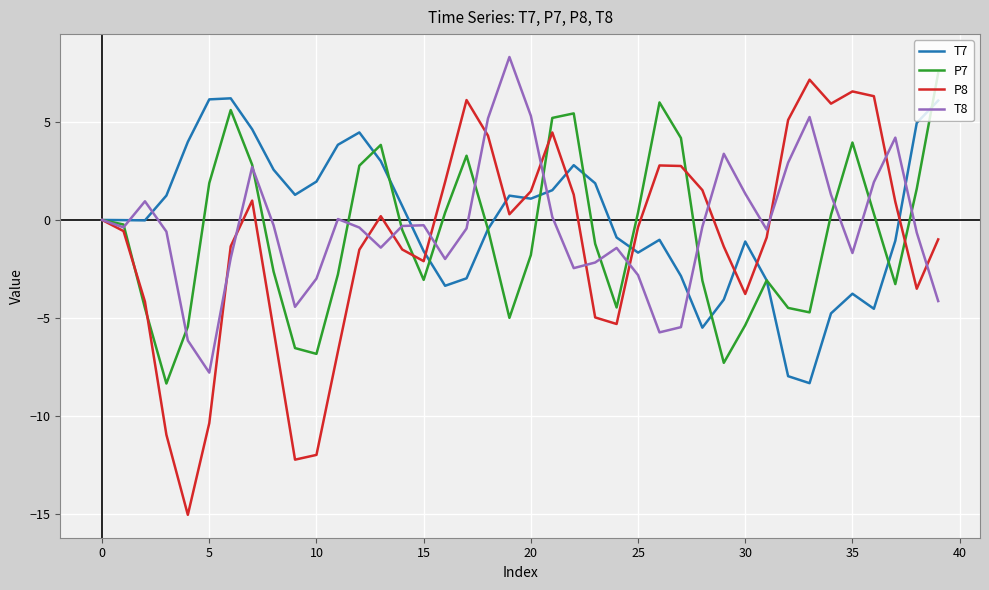

What is the difference between the maximum and minimum values in the T8 series?

16.1